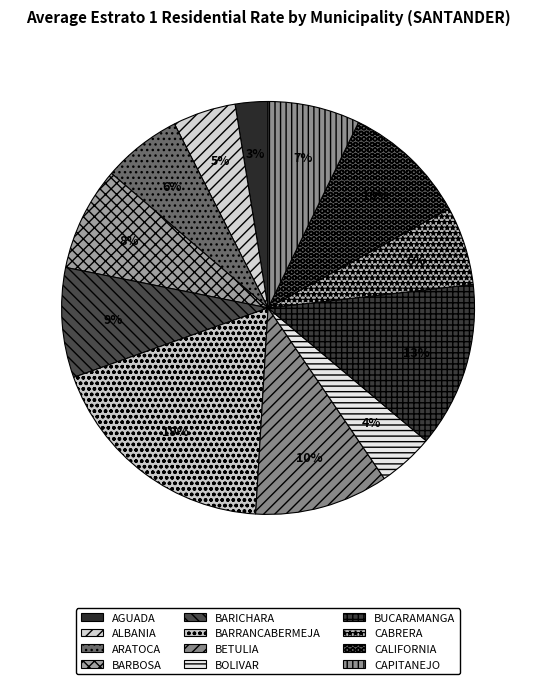

To the nearest percent, what percentage of the pie is CABRERA?

6%